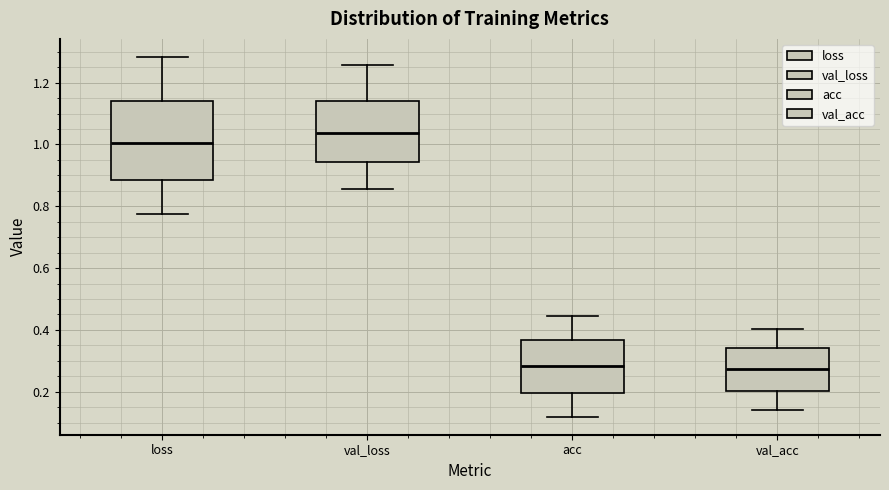

Reading left to right, read every box against the y-axis: the position of its median line, the range the box covers, and the ends of its whiskers. The values are not printed on the chart, so give them approximately, as read against the axis.

loss: median 1.00, box 0.88 to 1.14, whiskers 0.78 to 1.28
val_loss: median 1.04, box 0.94 to 1.14, whiskers 0.86 to 1.26
acc: median 0.28, box 0.20 to 0.36, whiskers 0.12 to 0.44
val_acc: median 0.28, box 0.20 to 0.34, whiskers 0.14 to 0.40